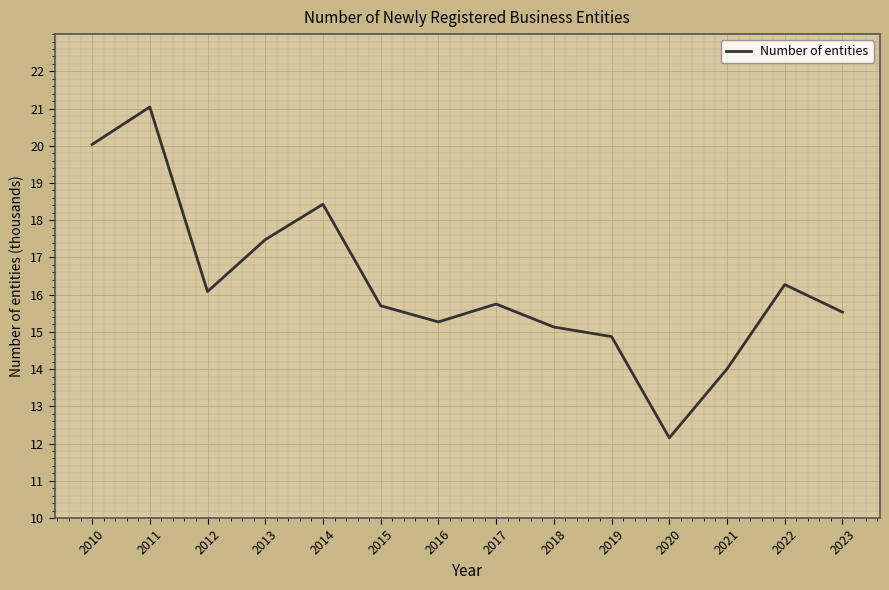

Between 2010 and 2023, which is larger?

2010